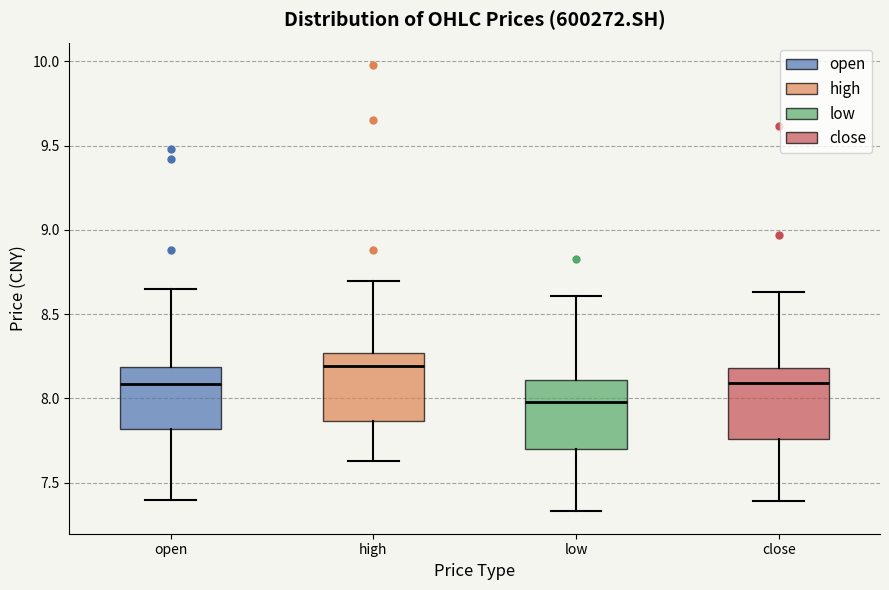

Which box's median line is the highest?

high